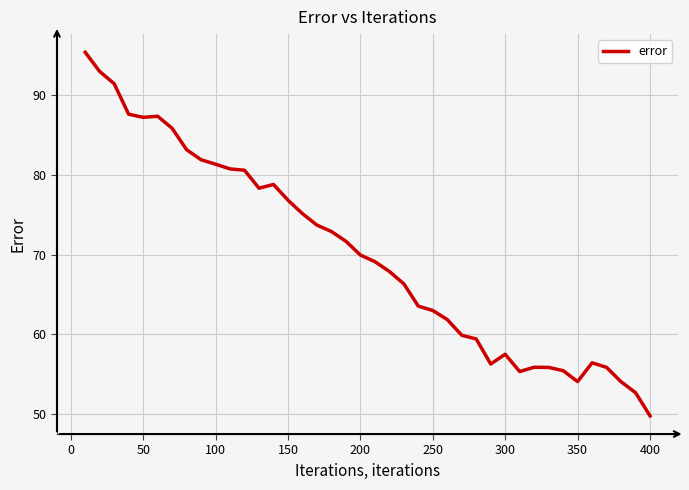

What is the greatest value displayed?

95.4